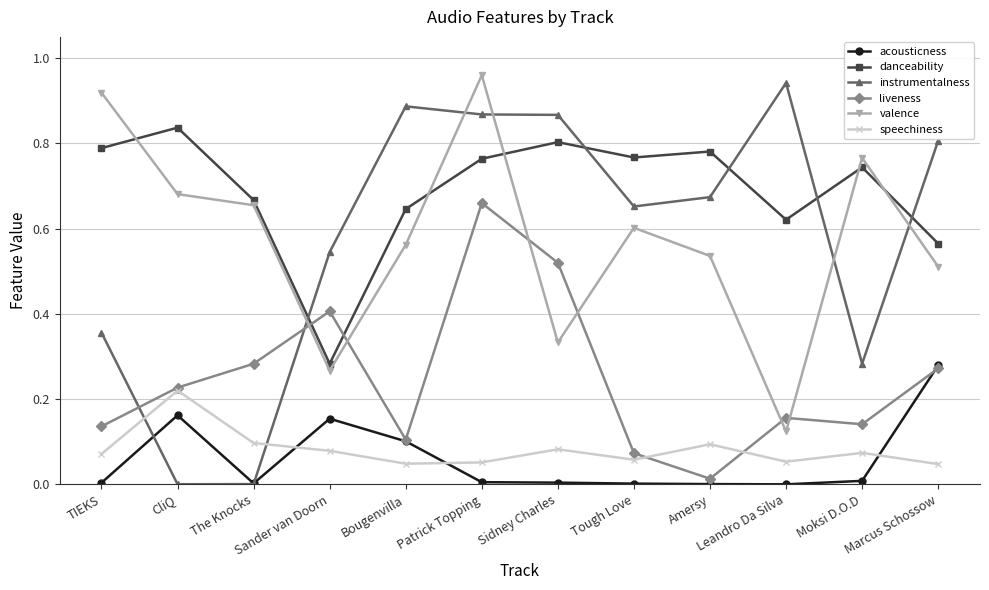

List the series in order of their peak value, highest first.

valence, instrumentalness, danceability, liveness, acousticness, speechiness